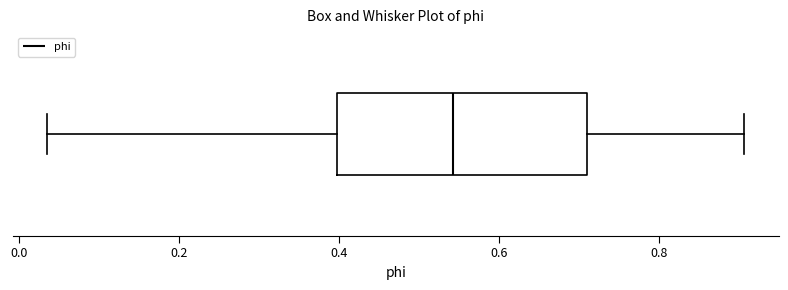

Where does the median line of the box sit on the x-axis? The values are not printed on the chart, so give them approximately, as read against the axis.

0.54